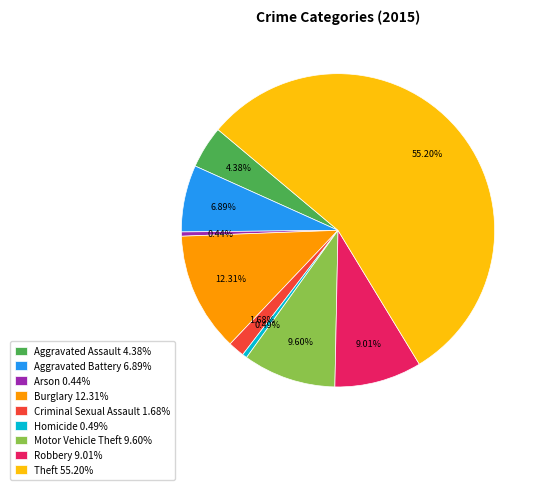

What is the largest slice in the pie chart?

Theft